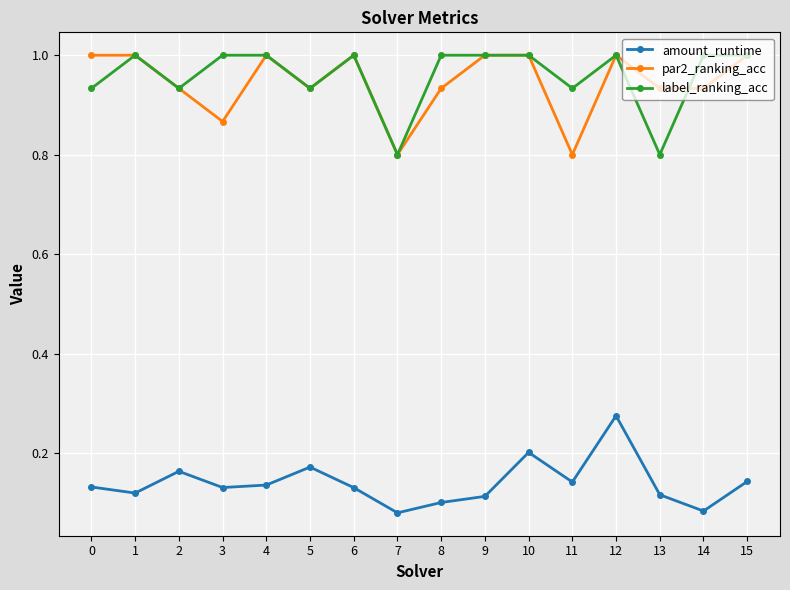

How many par2_ranking_acc values are between 0 and 1?

16